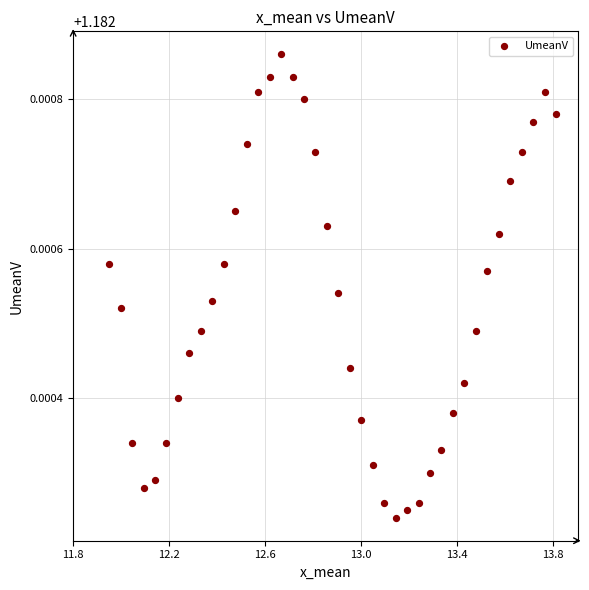

What is the range of X values (max minus min)?

1.9